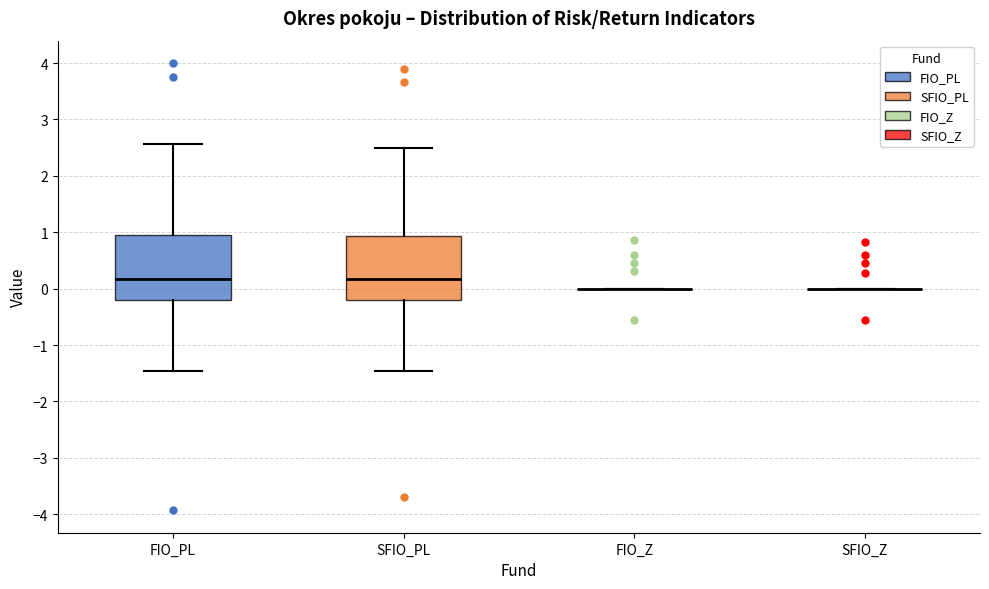

Reading left to right, transcribe this box plot: for each box, give where its median line is, the range the box spans, and where its two whiskers end, as read against the y-axis. The values are not printed on the chart, so give them approximately, as read against the axis.

FIO_PL: median 0.2, box -0.2 to 1.0, whiskers -1.5 to 2.6
SFIO_PL: median 0.2, box -0.2 to 0.9, whiskers -1.5 to 2.5
FIO_Z: box collapsed to a line at 0.0, whiskers 0.0 to 0.0
SFIO_Z: box collapsed to a line at 0.0, whiskers 0.0 to 0.0